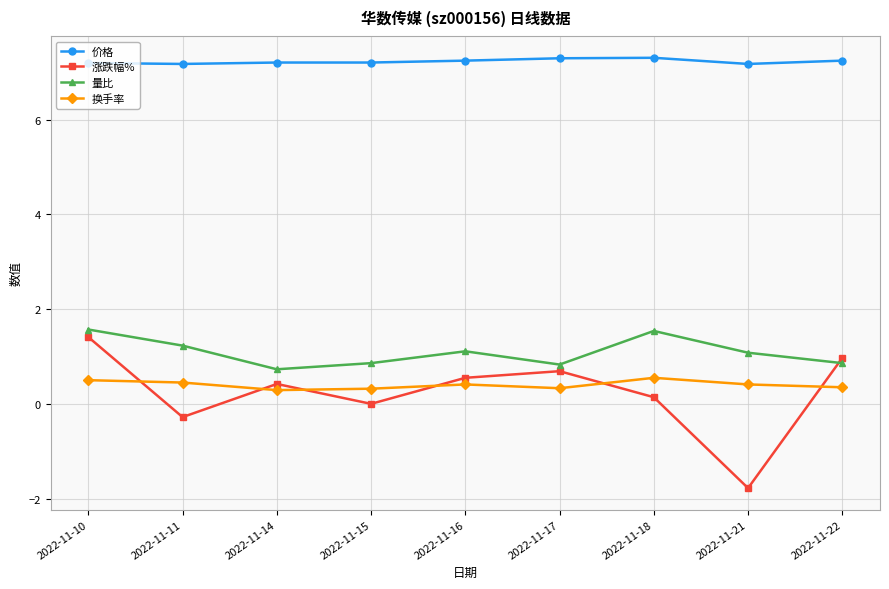

What is the sum of all 换手率 values?

3.6